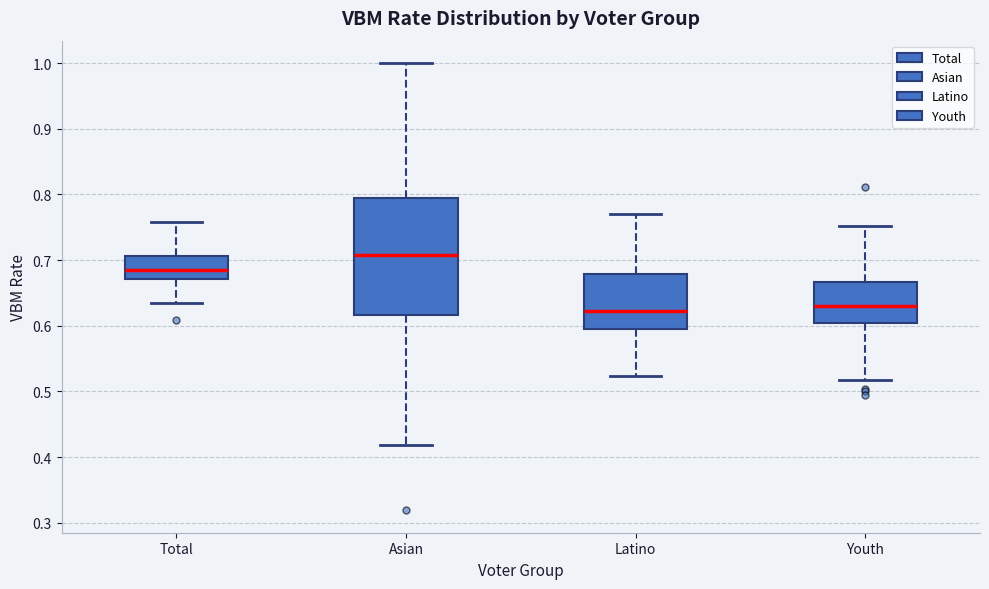

Reading left to right, read every box against the y-axis: the position of its median line, the range the box covers, and the ends of its whiskers. The values are not printed on the chart, so give them approximately, as read against the axis.

Total: median 0.69, box 0.67 to 0.71, whiskers 0.63 to 0.76
Asian: median 0.71, box 0.62 to 0.79, whiskers 0.42 to 1.00
Latino: median 0.62, box 0.59 to 0.68, whiskers 0.52 to 0.77
Youth: median 0.63, box 0.60 to 0.67, whiskers 0.52 to 0.75